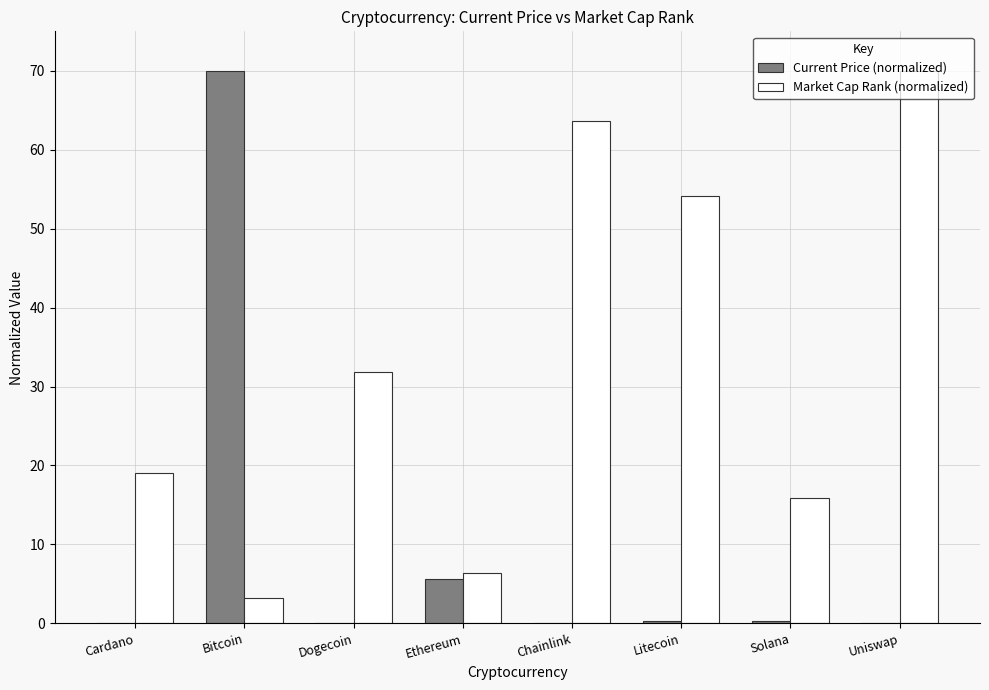

How many categories are shown in the chart?

8